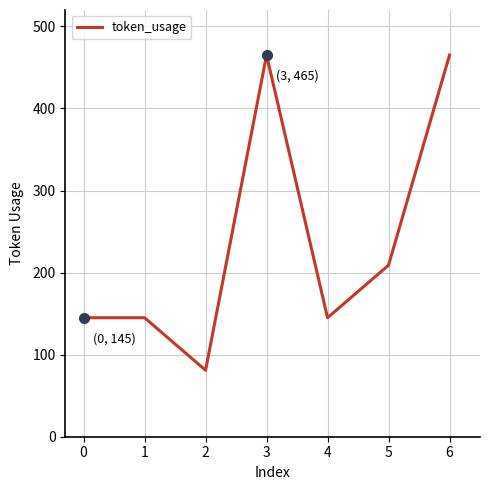

True or false: the data shows 774 at 6.

False